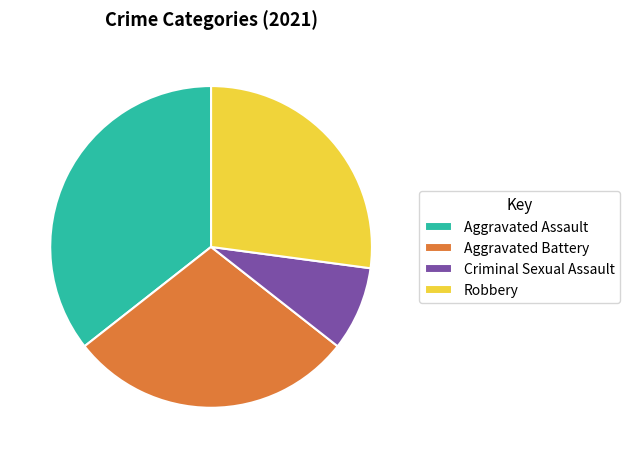

Which category has the biggest portion of the pie?

Aggravated Assault